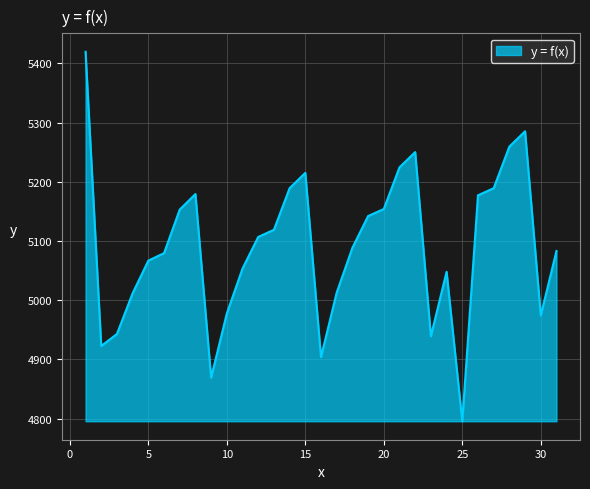

Does the chart have visible grid lines?

Yes